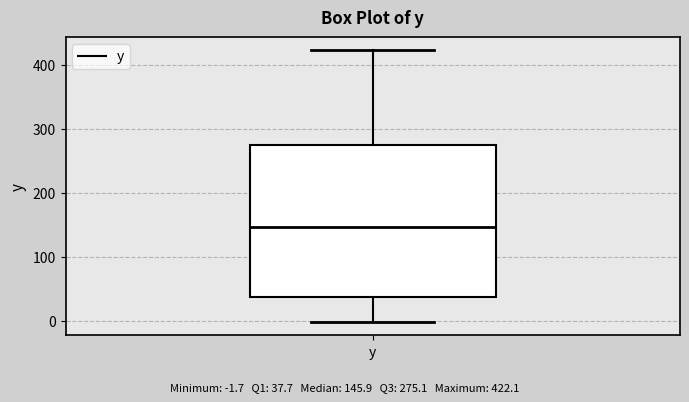

Read this box plot against the y-axis: the position of the median line, the range covered by the box, and the ends of both whiskers. The values are not printed on the chart, so give them approximately, as read against the axis.

median 150, box 40 to 280, whiskers 0 to 420